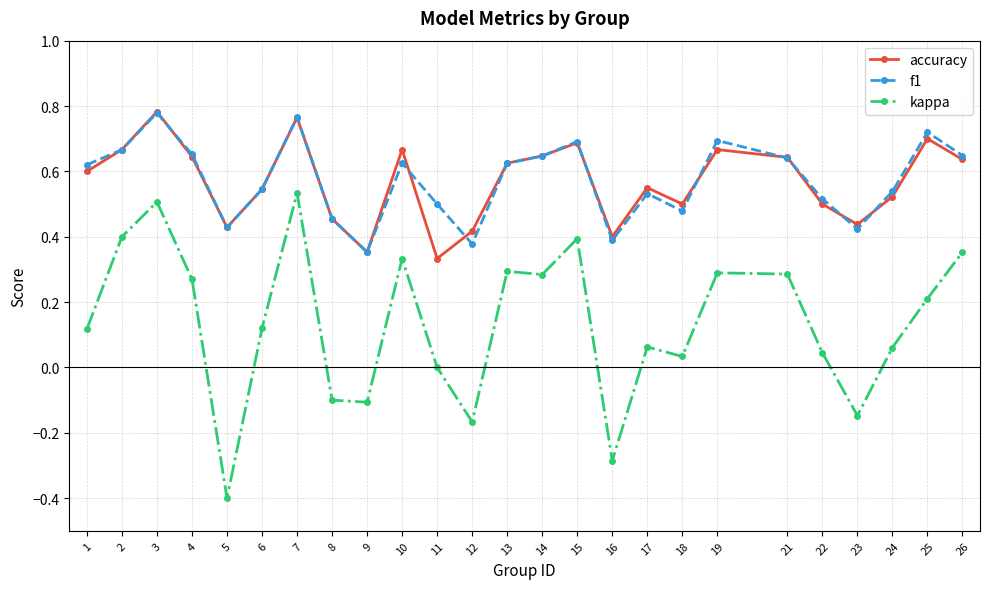

What is the smallest value displayed?

-0.4